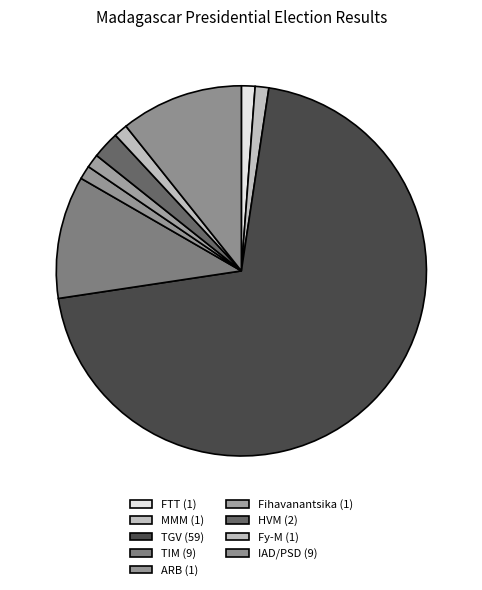

Count the number of slices in the pie.

9